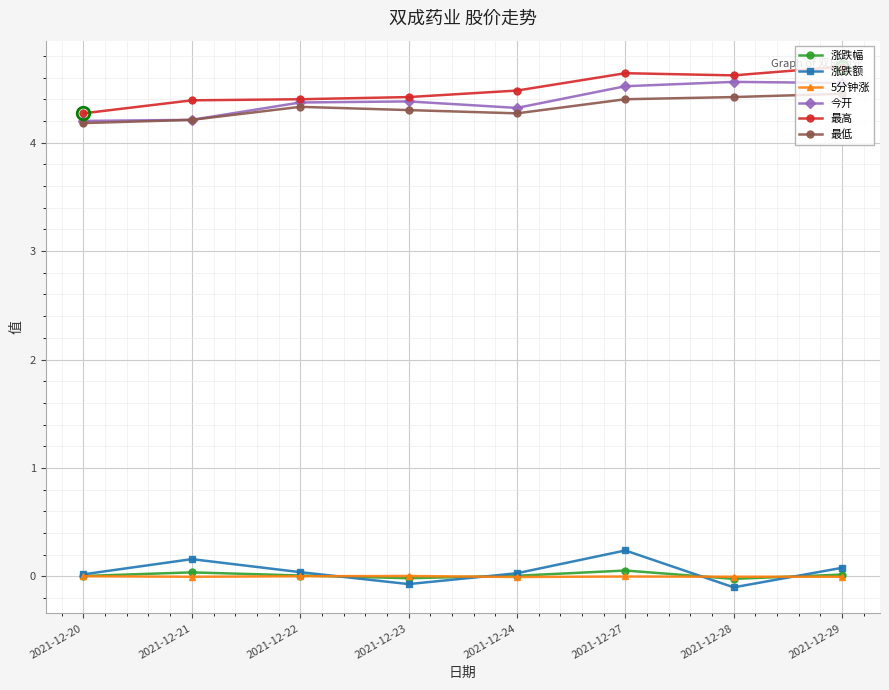

What is the total value across all series at 2021-12-24?

13.1